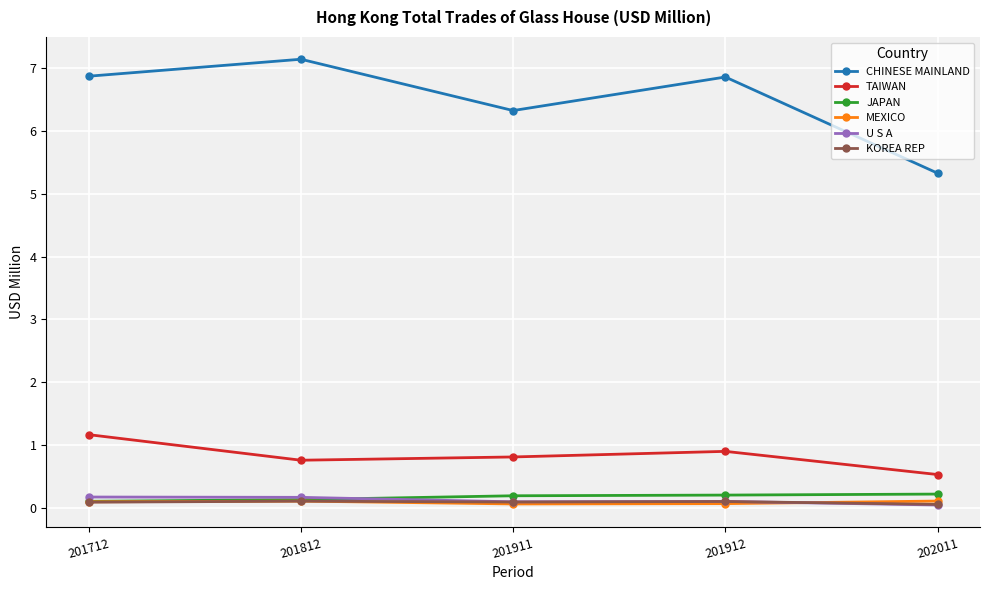

The value of TAIWAN at 202011 is 0.5. True or false?

True